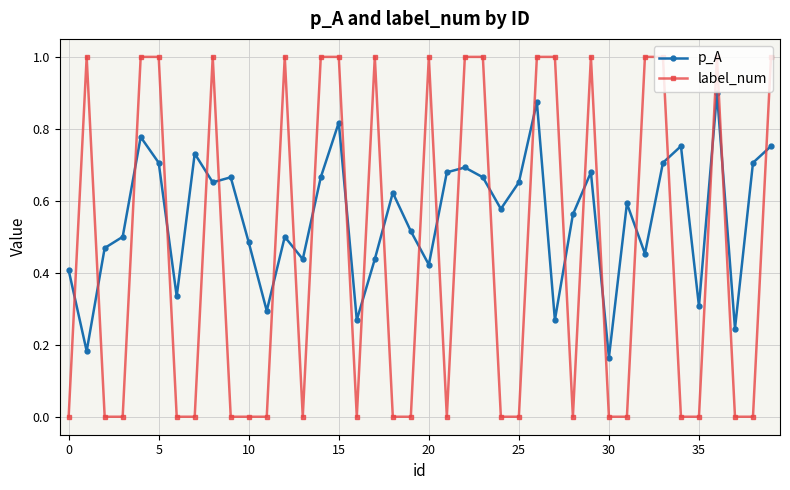

Rank the series by their maximum value, from highest to lowest.

label_num, p_A